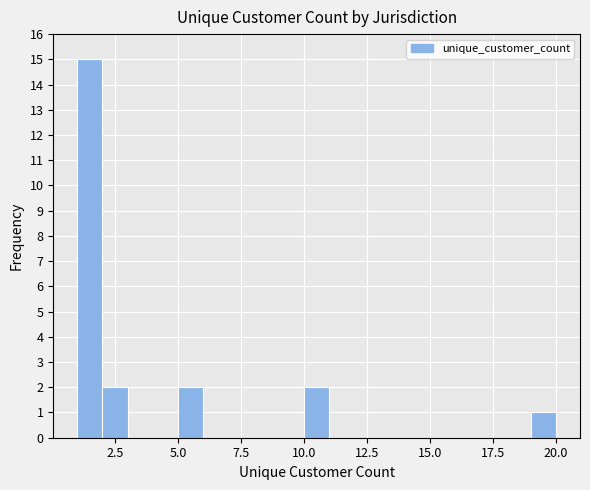

Around what value on the x-axis is the tallest bar? Give the approximate position of its centre, as read against the axis.

1.5